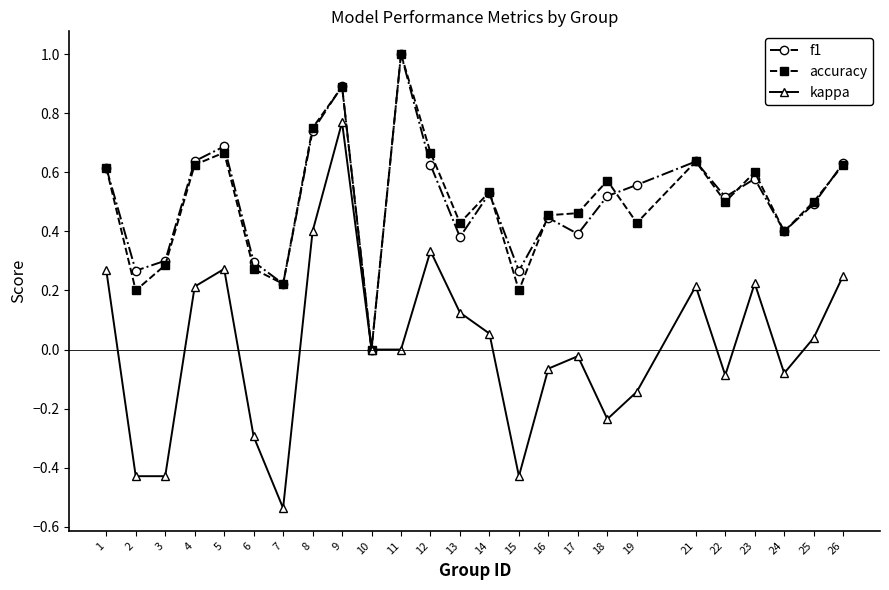

How many interior local peaks does the kappa series have?

6